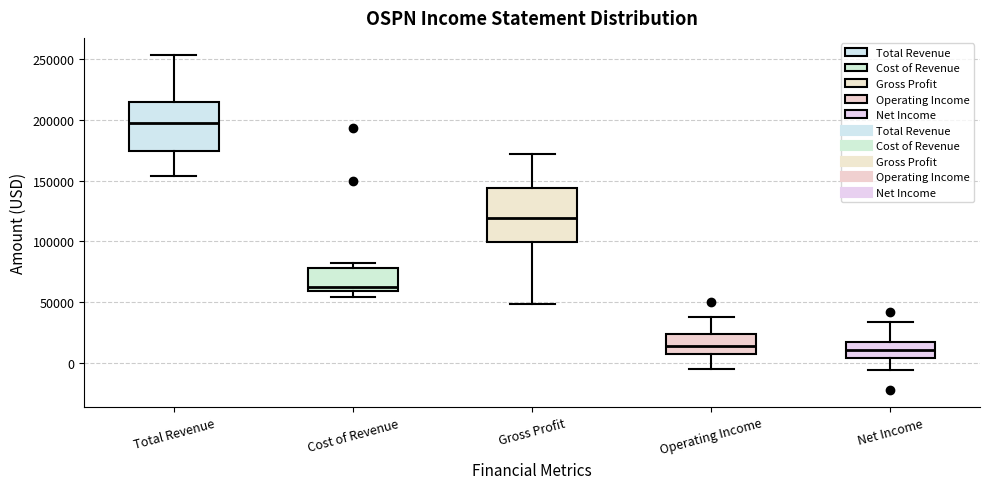

Where does the upper whisker of the box for Gross Profit end on the y-axis? The values are not printed on the chart, so give them approximately, as read against the axis.

170000